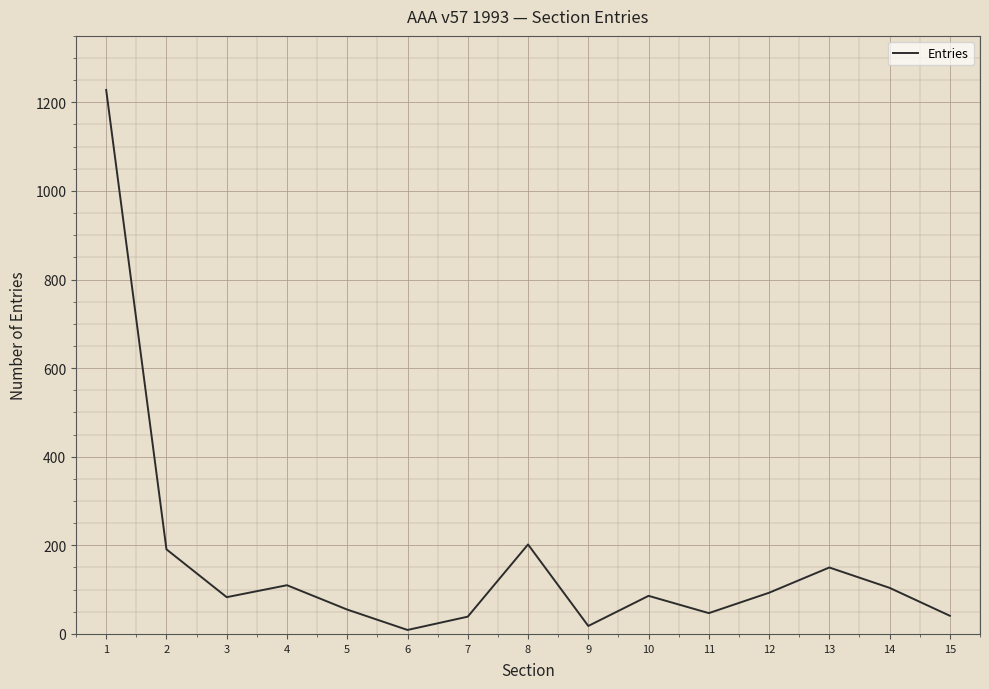

At which label is the value closest to 618?

8